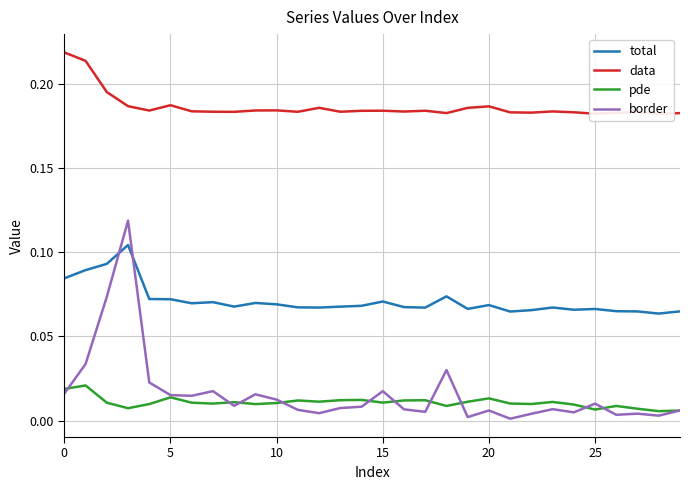

Is the value of pde at 19 greater than the value of data at 18?

No